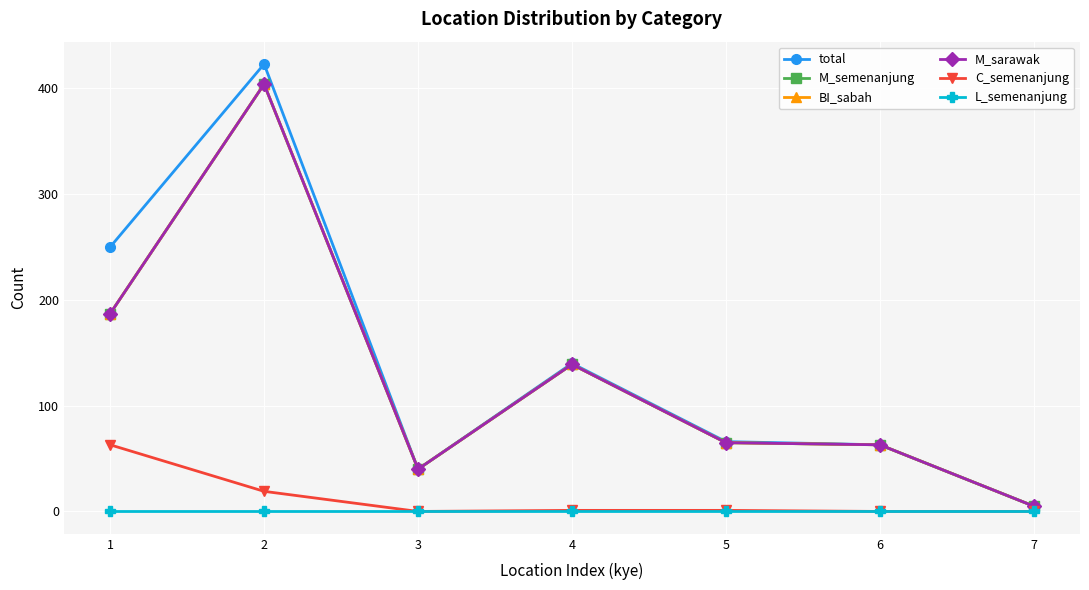

Is this an area chart (filled region under the line)?

No